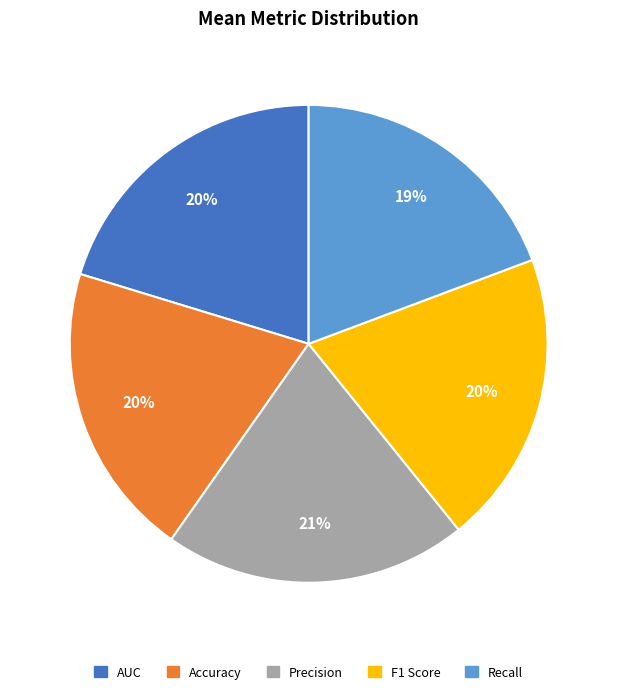

Count the number of slices in the pie.

5